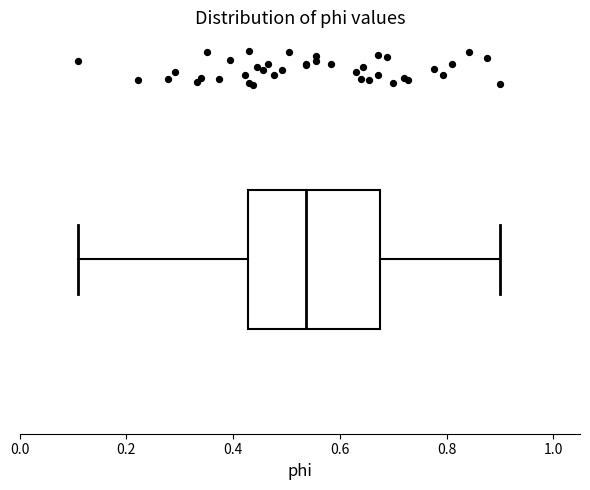

Where does the right whisker of the box end on the x-axis? The values are not printed on the chart, so give them approximately, as read against the axis.

0.90